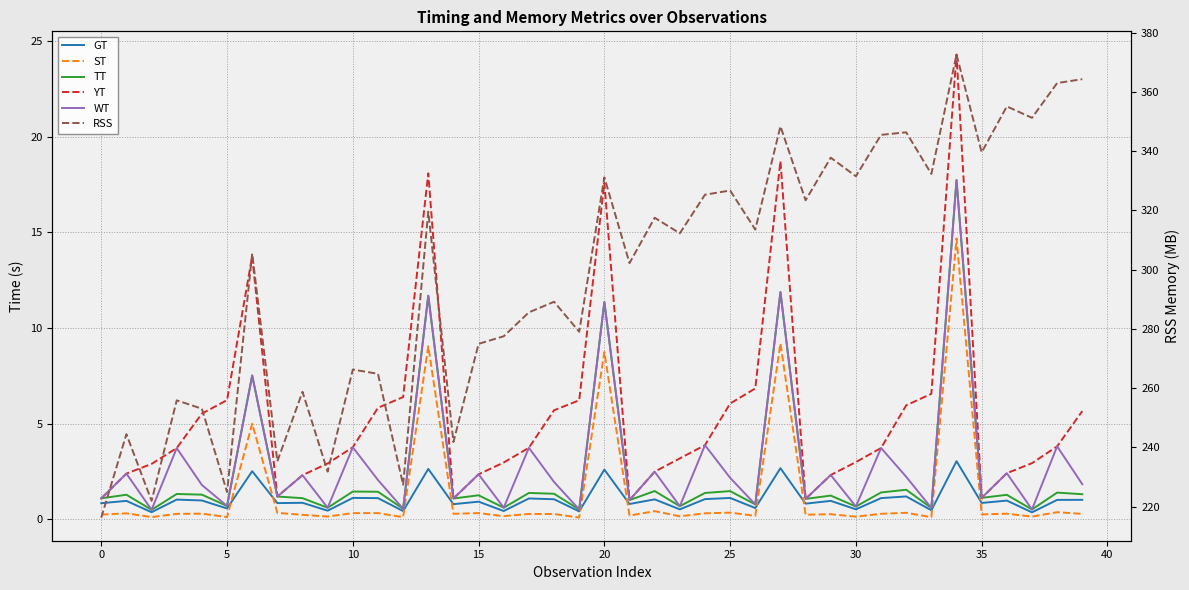

How many distinct data groups are displayed?

6